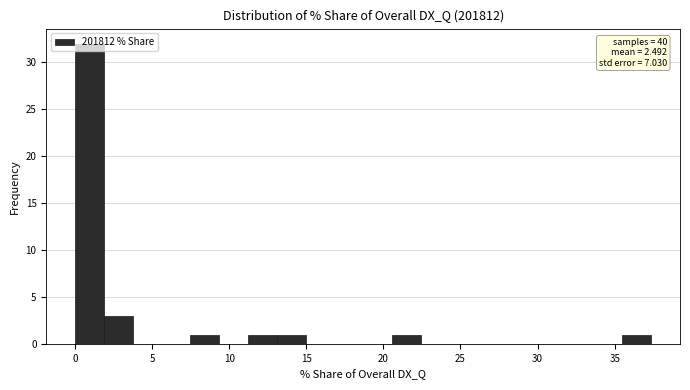

Read against the x-axis, roughly where is the centre of the tallest bar?

1.0